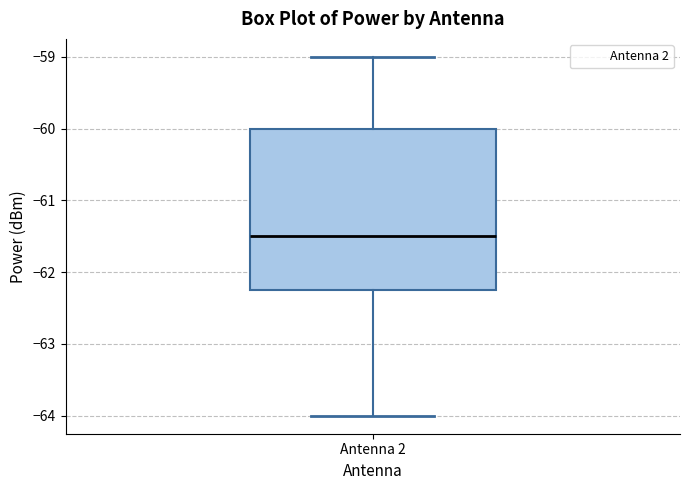

Read this box plot against the y-axis: the position of the median line, the range covered by the box, and the ends of both whiskers. The values are not printed on the chart, so give them approximately, as read against the axis.

median -61.5, box -62.2 to -60.0, whiskers -64.0 to -59.0